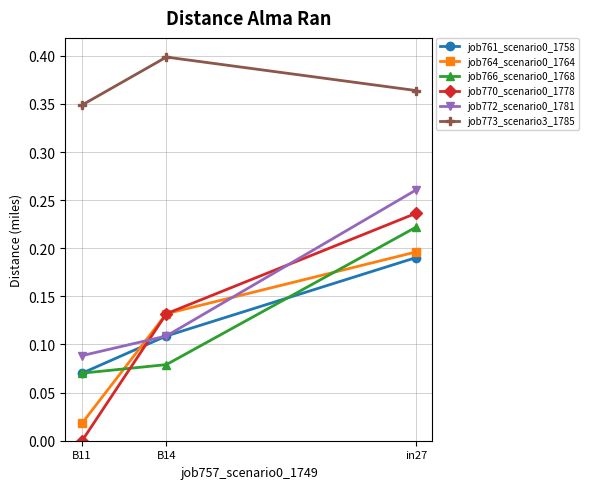

Count the job766_scenario0_1768 values in the range 0 to 1.

3